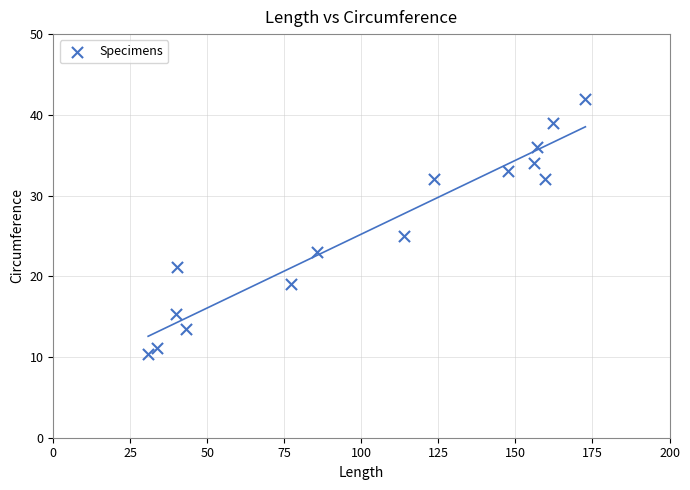

What Y value in the scatter plot is closest to 26?

25.0